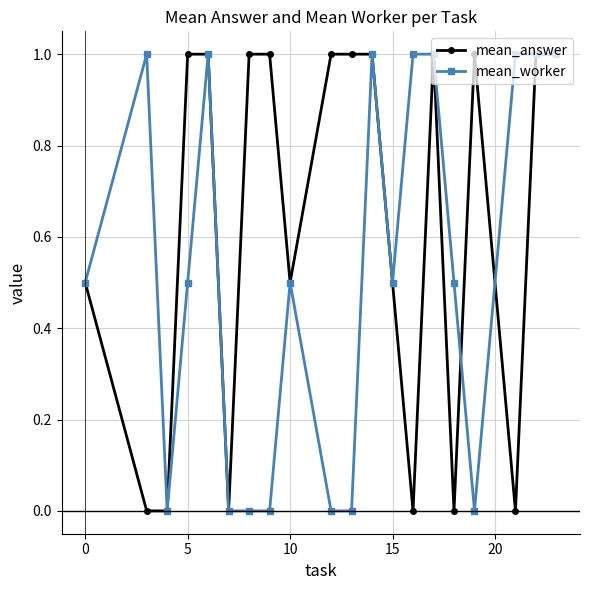

What is the value of the mean_worker point at the 4th from the left?

0.5